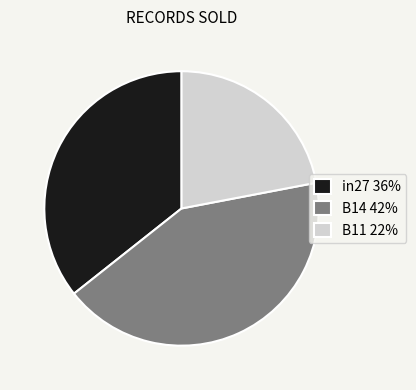

Which has a higher value, B14 42% or in27 36%?

B14 42%